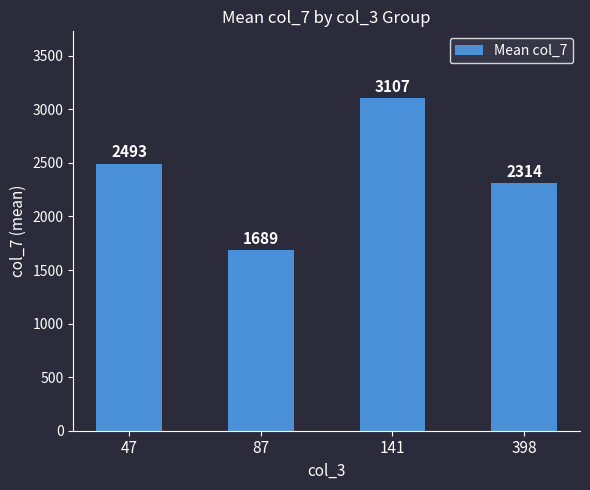

What is the difference between the maximum and minimum values?

1417.2